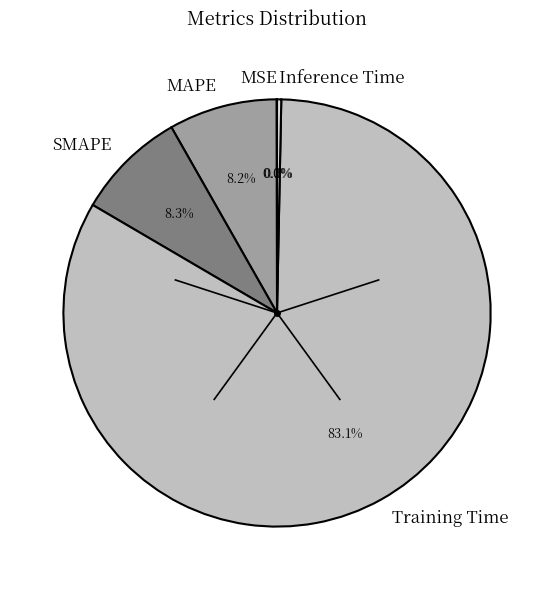

What percentage do SMAPE and Inference Time together represent?

8.6%